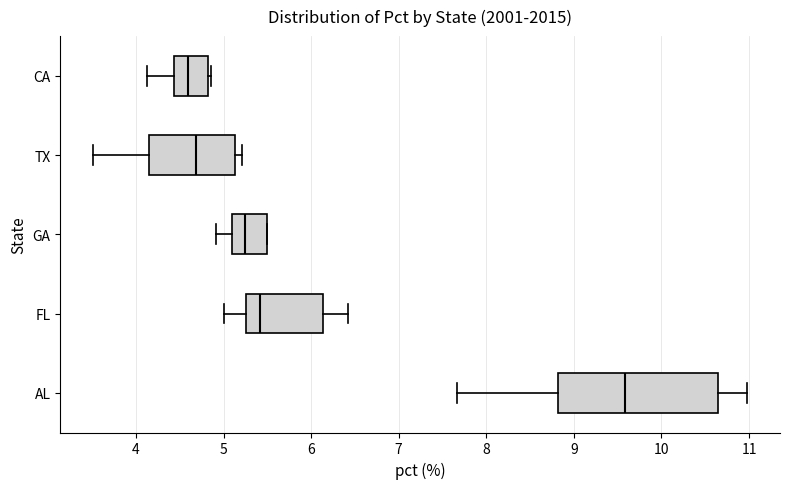

Comparing the boxes themselves (not the whiskers), which one is the widest?

AL